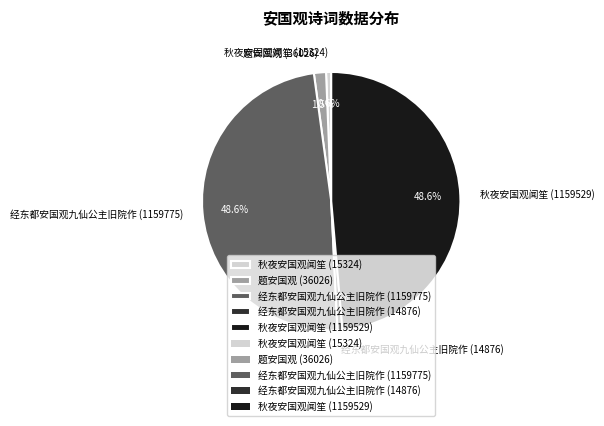

How many slices are in this pie chart?

5